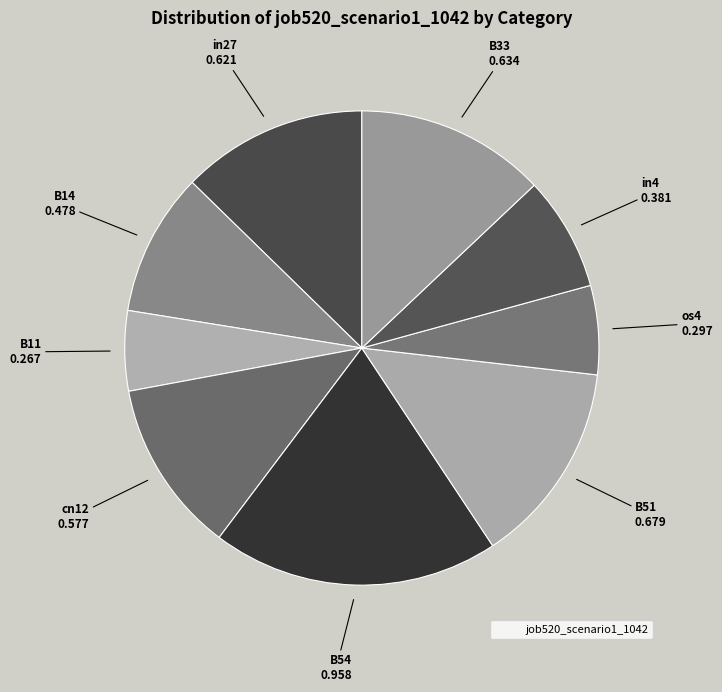

How many segments does this pie chart have?

9